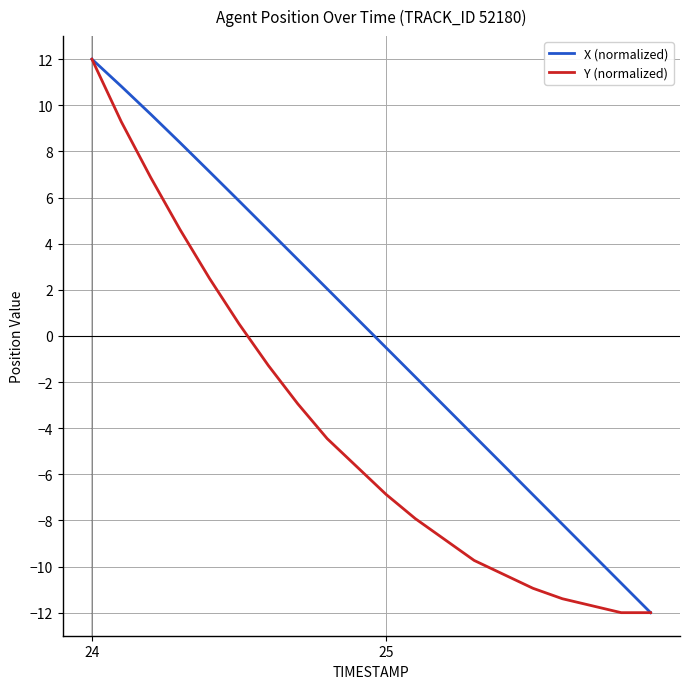

What is the greatest value displayed?

12.0